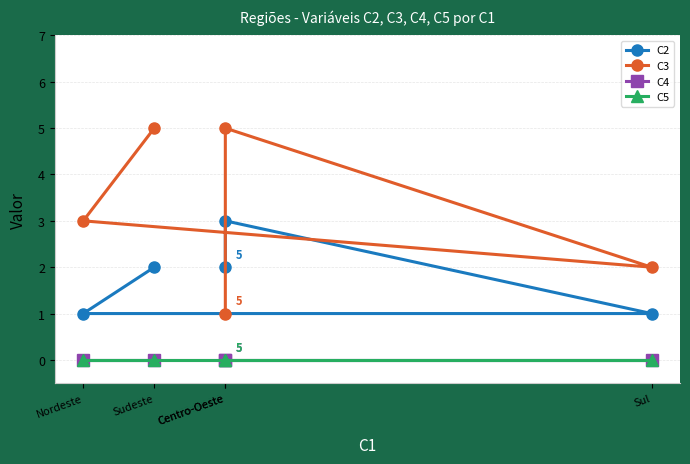

True or false: C2 and C4 intersect in this chart.

False